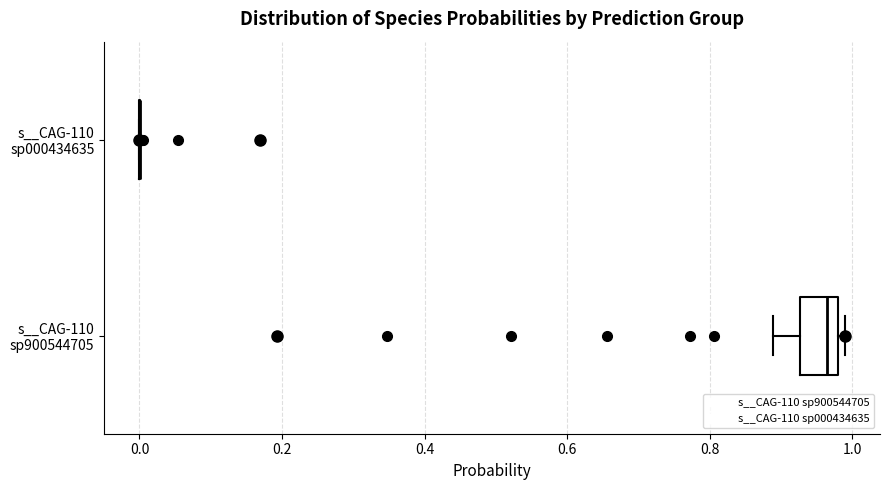

Comparing the boxes themselves (not the whiskers), which one is the widest?

s__CAG-110 sp900544705